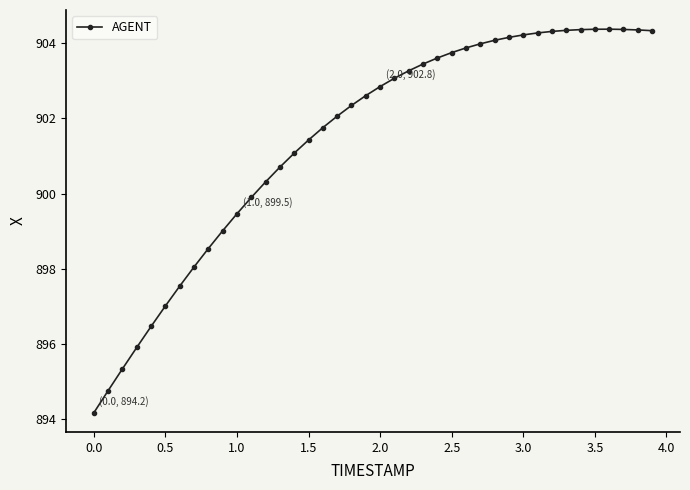

What is the value of the 38th point from the left?

904.4